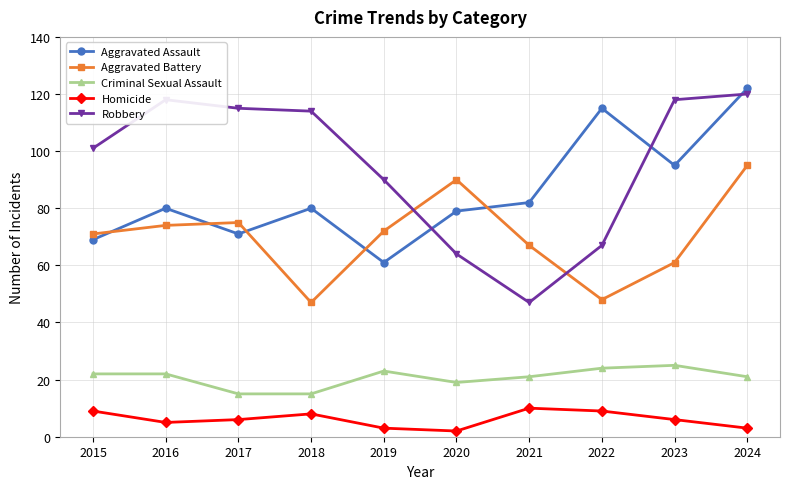

What is the sum of the Robbery values at 2015 and 2020?

165